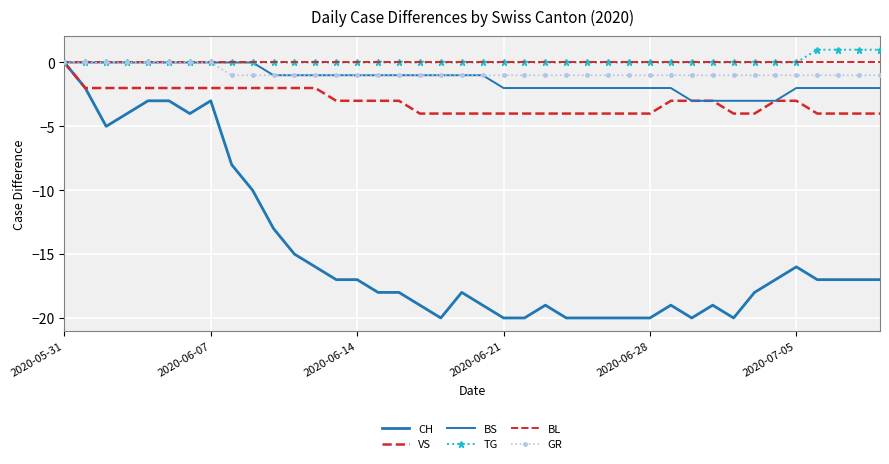

How many data points in TG are above 0?

4